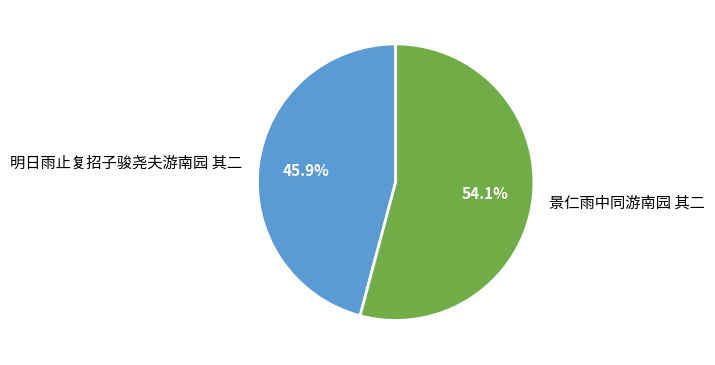

To the nearest percent, what is the combined percentage of 明日雨止复招子骏尧夫游南园 其二 and 景仁雨中同游南园 其二?

100%